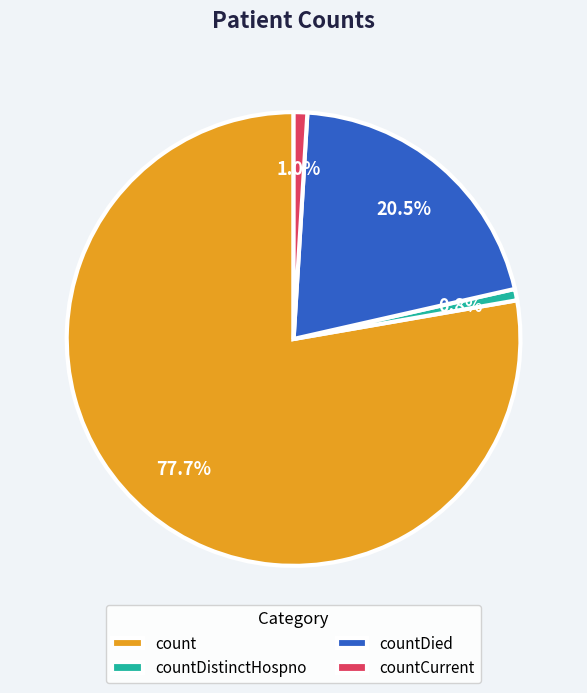

To the nearest percent, what is the average slice percentage?

25%